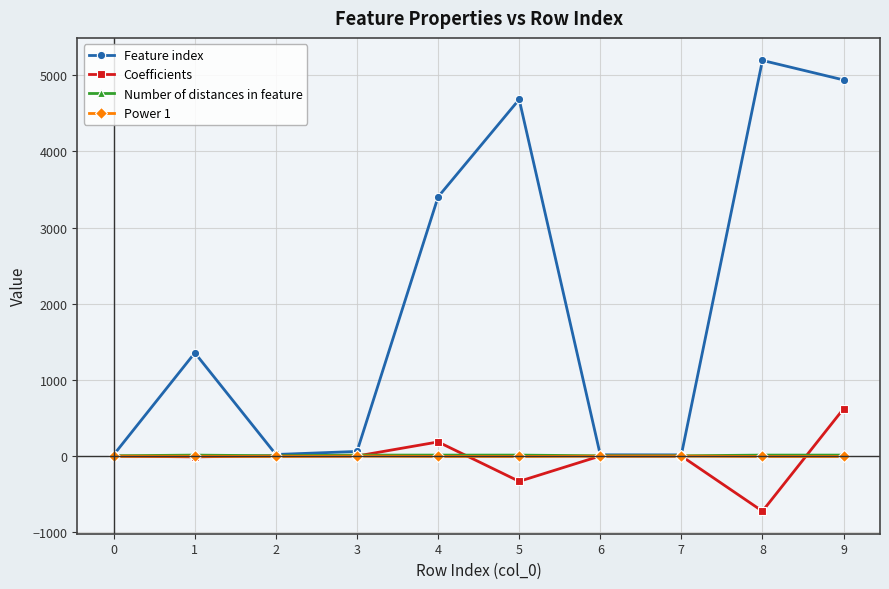

Between 4 and 9, which series saw the biggest shift?

Feature index